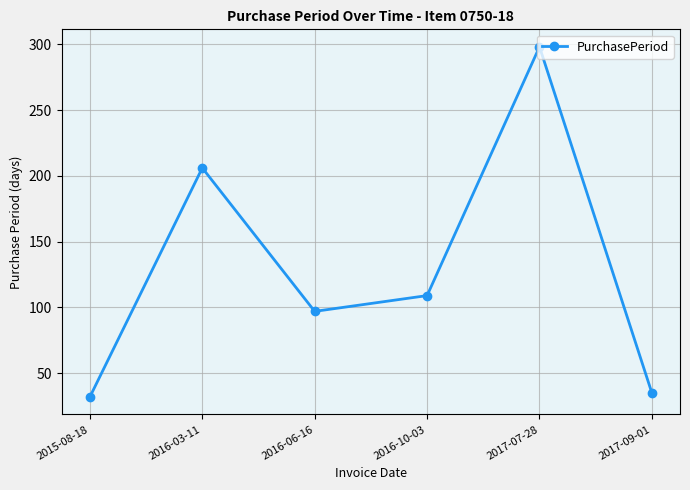

Approximately how many times larger is the value at 2016-10-03 compared to 2016-06-16?

1.1